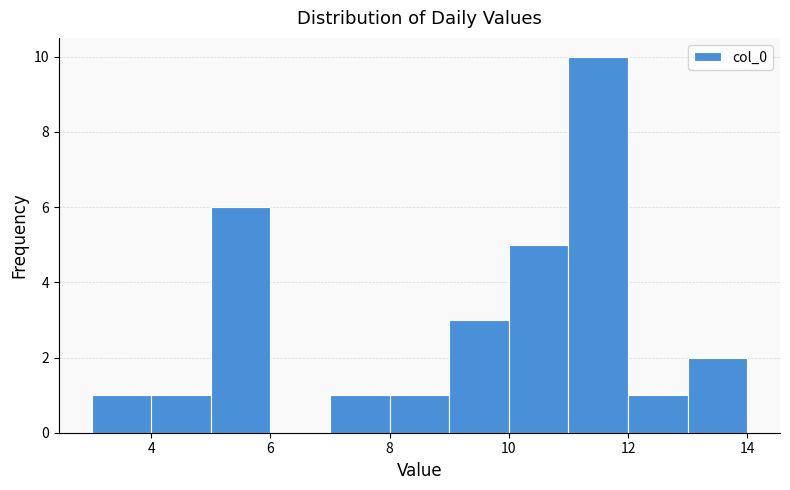

Which range on the x-axis has the tallest bar?

11 to 12